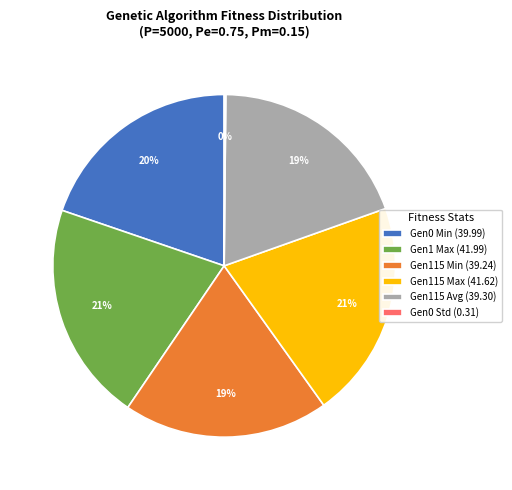

The Gen115 Min (39.24) slice represents 26% of the pie. True or false?

False